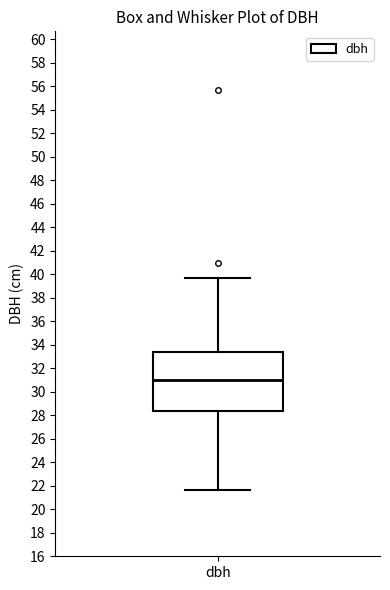

Transcribe this box plot: give where the median line is, the range the box spans, and where the two whiskers end, as read against the y-axis. The values are not printed on the chart, so give them approximately, as read against the axis.

median 31.0, box 28.4 to 33.4, whiskers 21.6 to 39.6